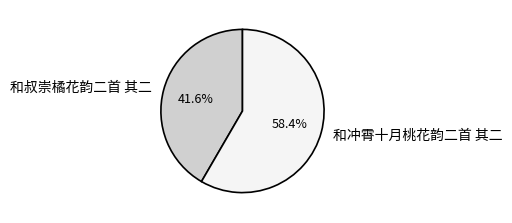

The 和冲霄十月桃花韵二首 其二 slice represents 50% of the pie. True or false?

False